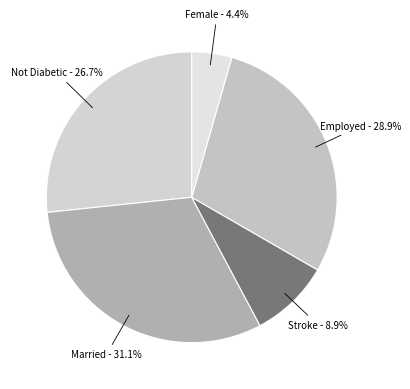

How many segments does this pie chart have?

5